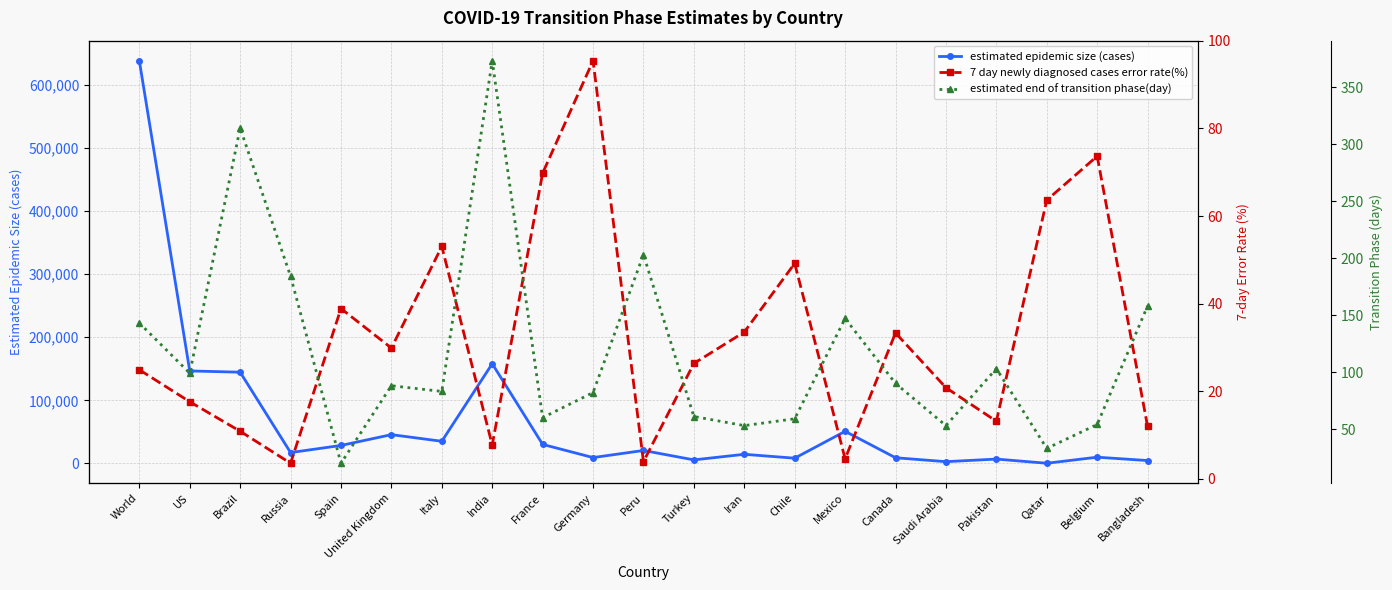

Reading right to left, extract all data points from this chart.

estimated epidemic size (cases): 4454.0	9786.0	185.0	6802.0	2689.0	8909.0	50810.0	8208.0	14366.0	5523.0	20434.0	9187.0	30066.0	157975.0	35017.0	45537.0	28416.0	17113.0	144556.0	146552.0	638332.0
7 day newly diagnosed cases error rate(%): 12.0	73.7	63.6	13.2	20.8	33.3	4.6	49.2	33.5	26.4	4.0	95.5	69.8	7.8	53.1	29.9	38.9	3.6	10.9	17.6	24.9
estimated end of transition phase(day): 158.0	54.0	33.0	103.0	53.0	90.0	147.0	59.0	53.0	61.0	203.0	82.0	60.0	373.0	83.0	88.0	20.0	184.0	314.0	99.0	143.0